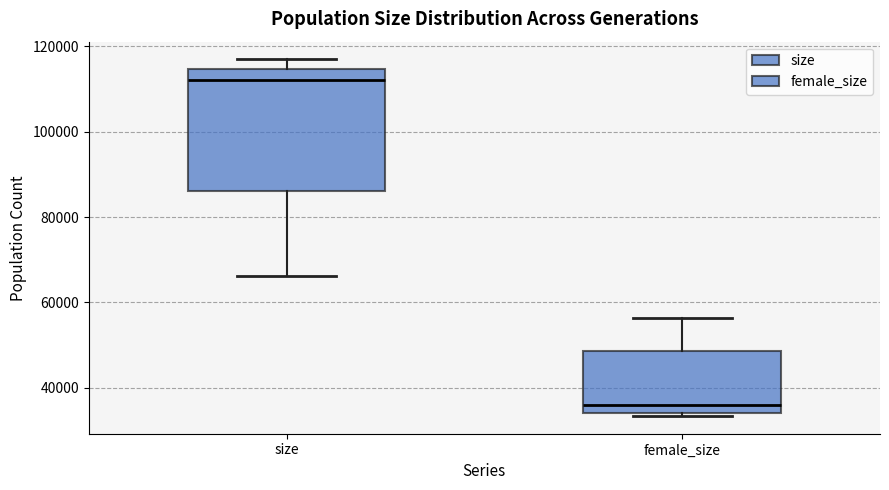

Where does the upper whisker of the box for size end on the y-axis? The values are not printed on the chart, so give them approximately, as read against the axis.

116000